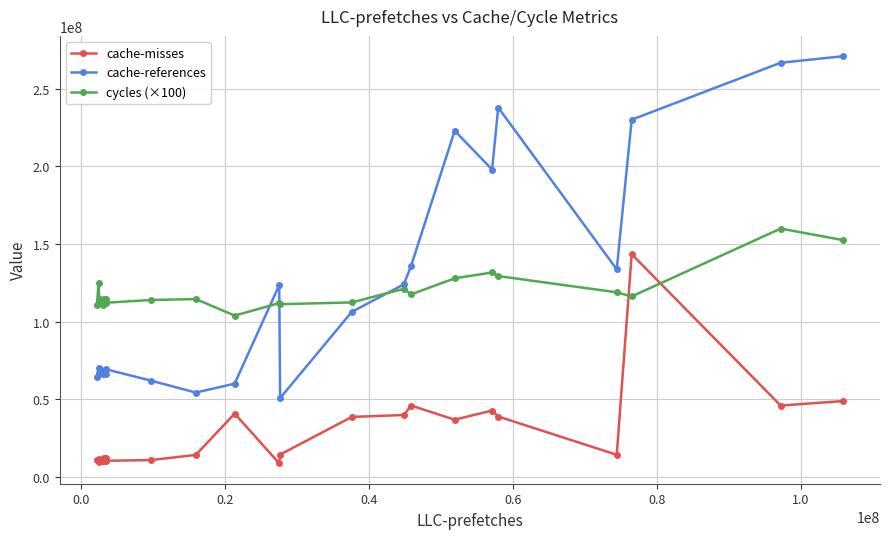

True or false: cycles (×100) and cache-misses cross at least once.

True